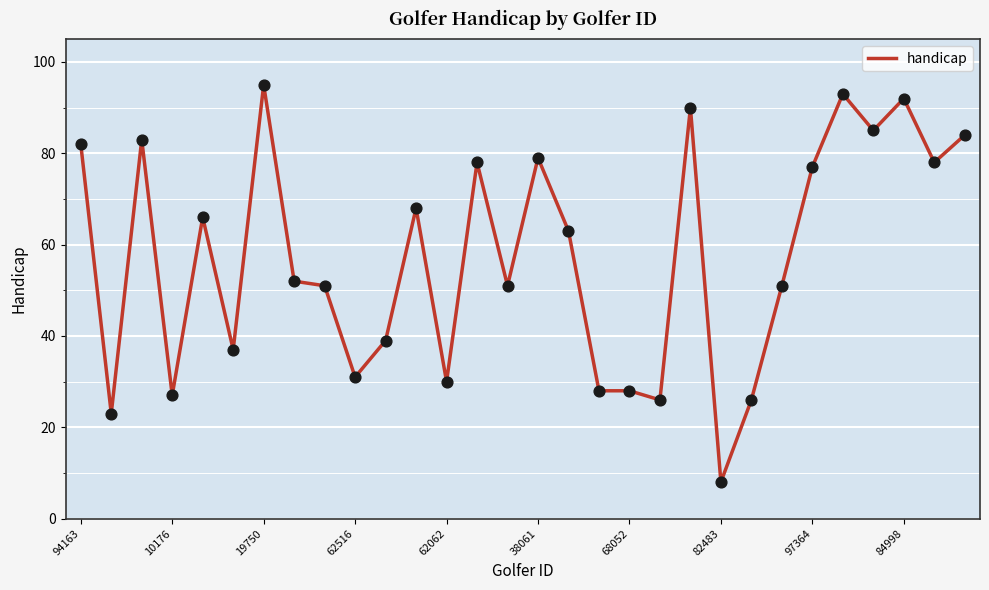

What is the minimum value shown in the chart?

8